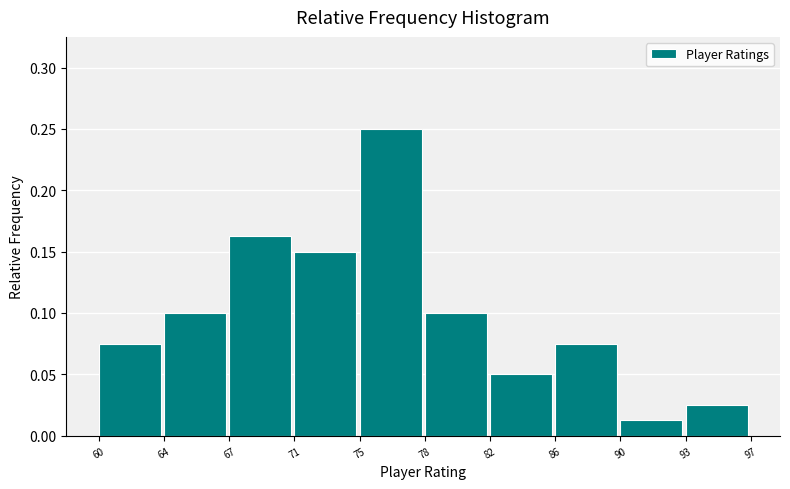

Which category has the highest value across all series?

75